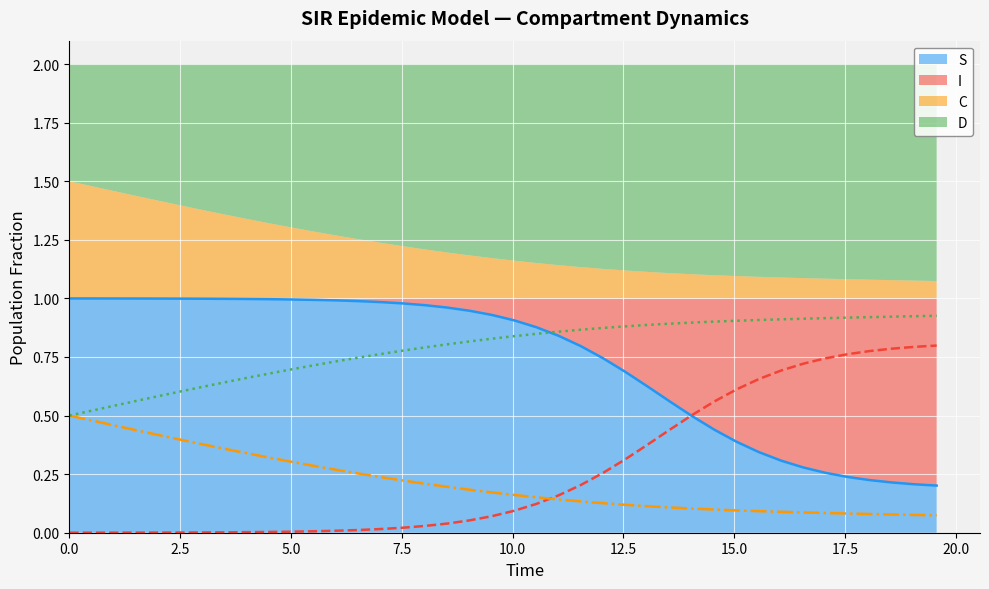

At which category is the sum across all series the highest?

5.0